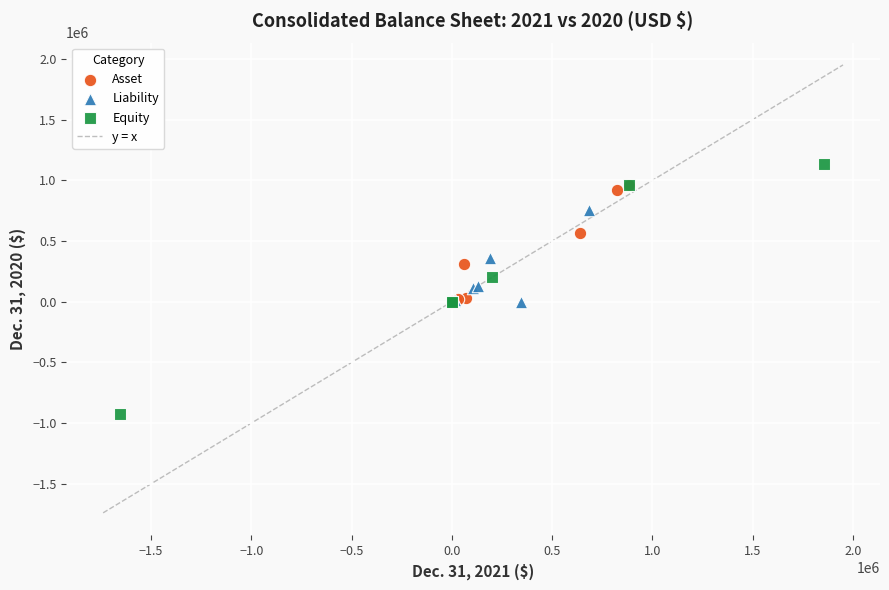

Which series reaches the minimum Y coordinate?

Equity